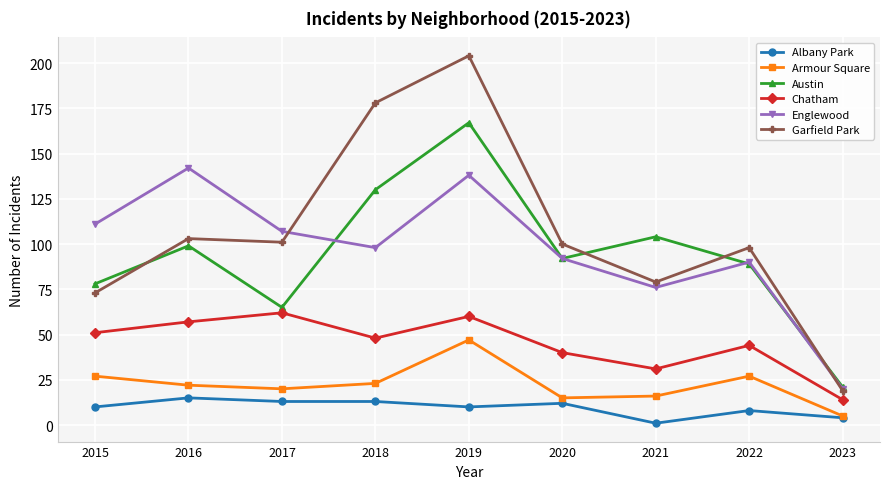

True or false: Garfield Park and Armour Square intersect in this chart.

False